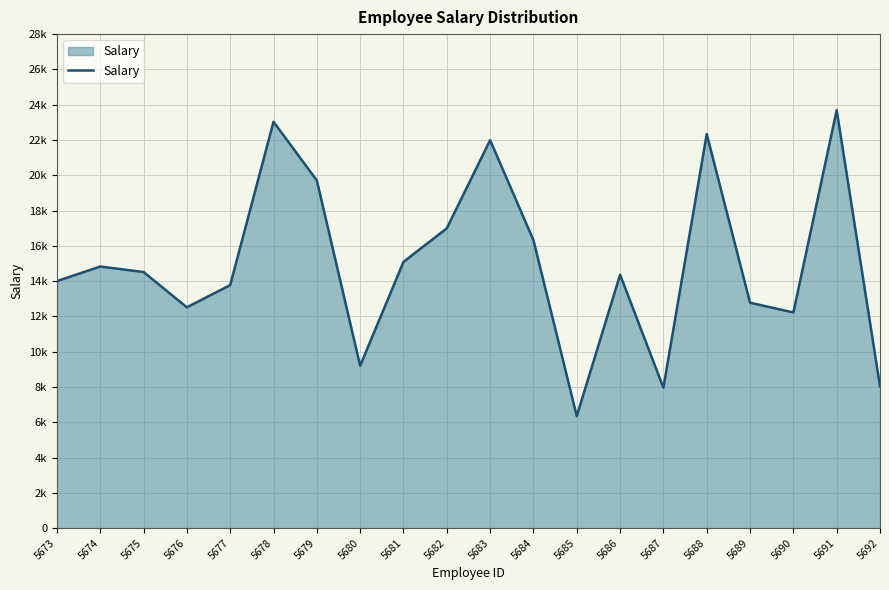

What is the average value?

14985